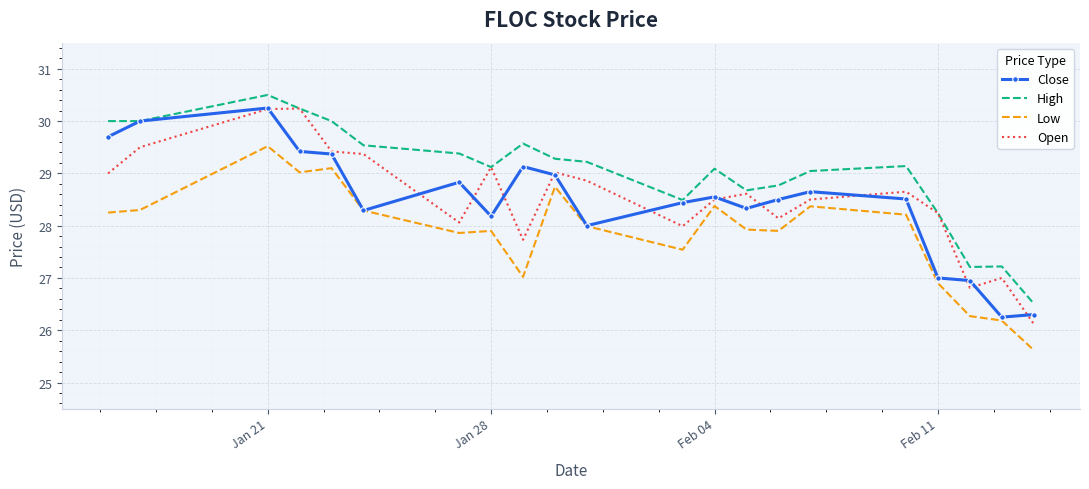

What is the smallest value displayed?

25.6